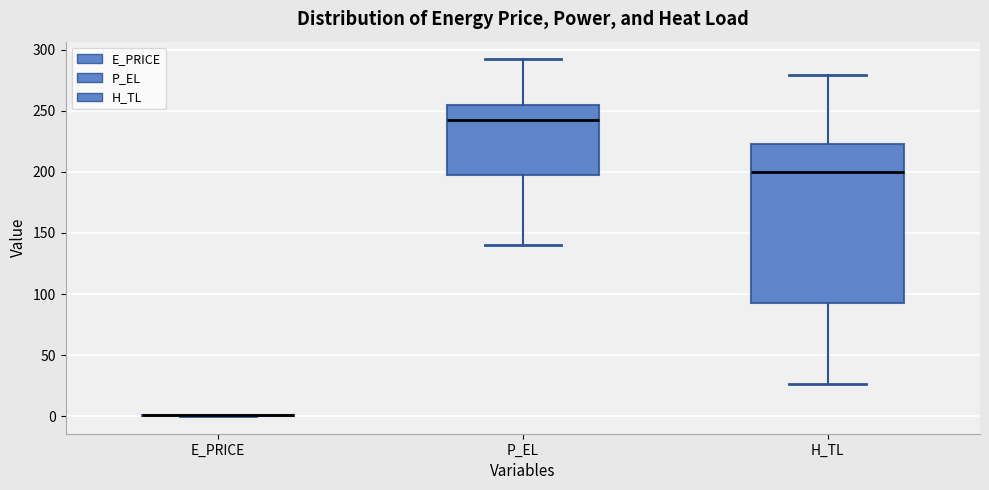

Reading left to right, read every box against the y-axis: the position of its median line, the range the box covers, and the ends of its whiskers. The values are not printed on the chart, so give them approximately, as read against the axis.

E_PRICE: box collapsed to a line at 0, whiskers 0 to 0
P_EL: median 240, box 195 to 255, whiskers 140 to 290
H_TL: median 200, box 90 to 225, whiskers 25 to 280